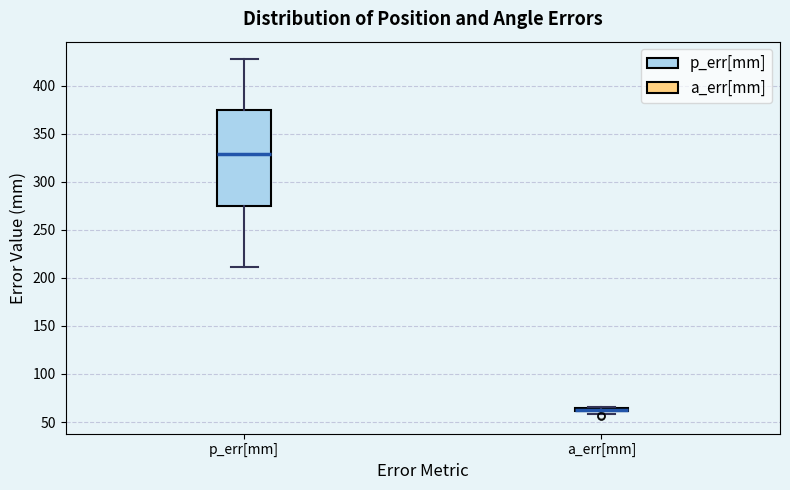

Which box is the tallest, from its lower edge to its upper edge?

p_err[mm]